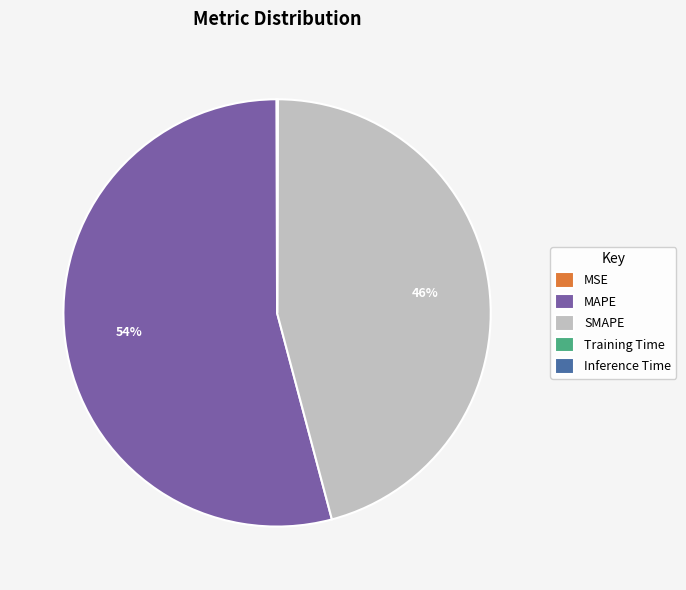

To the nearest percent, what is the difference between the largest and smallest slice percentages?

54%